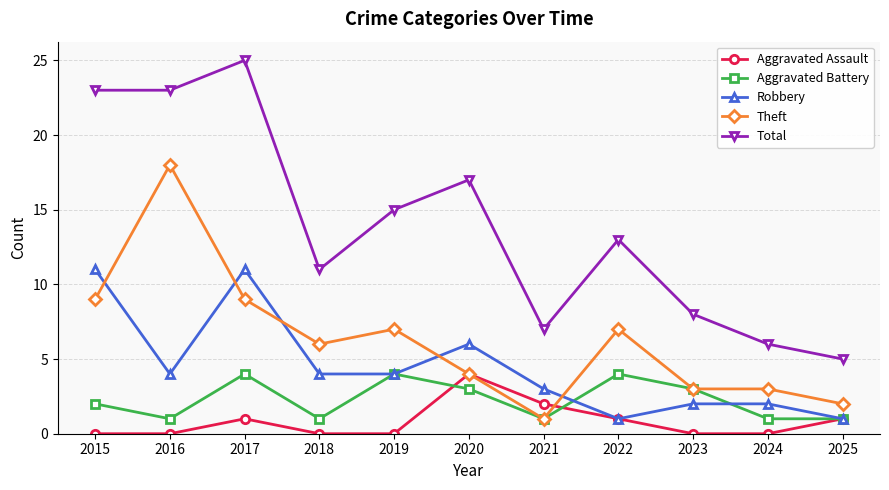

What value does the Theft series have at 2019, to the nearest 10?

10